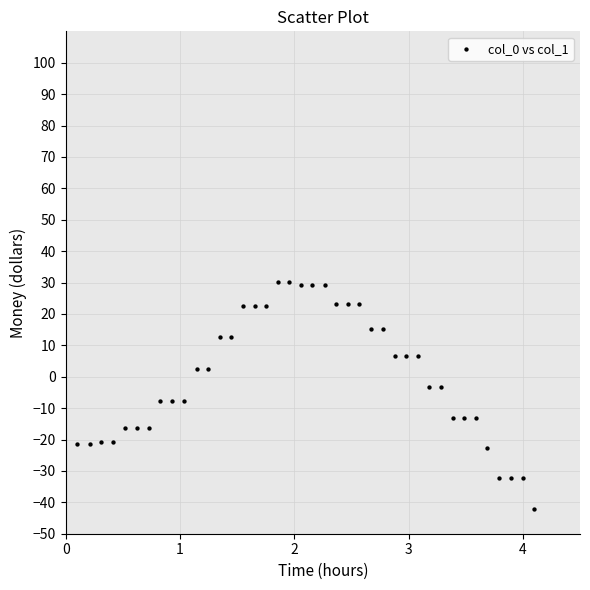

What is the range of X values (max minus min)?

4.0